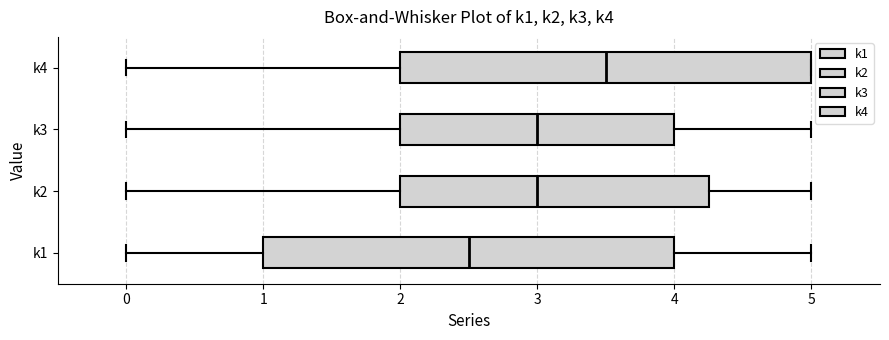

Which box's median line is the furthest to the right?

k4